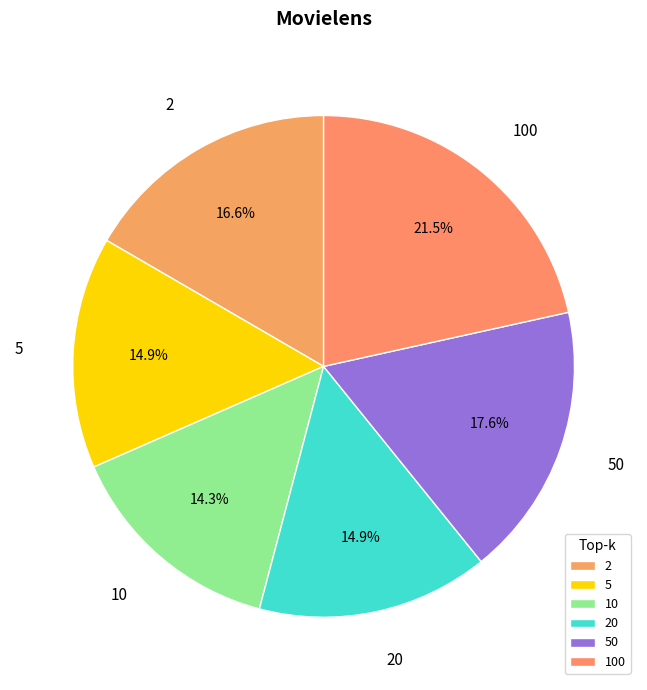

Does 5 account for over 50% of the chart?

No